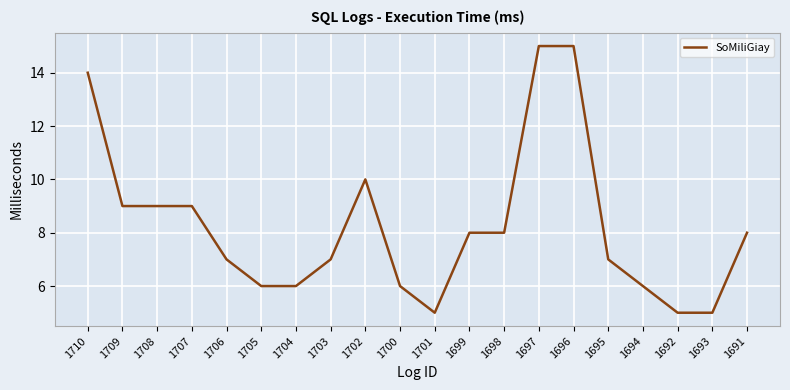

Reading left to right, list all the values displayed in this chart.

14	9	9	9	7	6	6	7	10	6	5	8	8	15	15	7	6	5	5	8